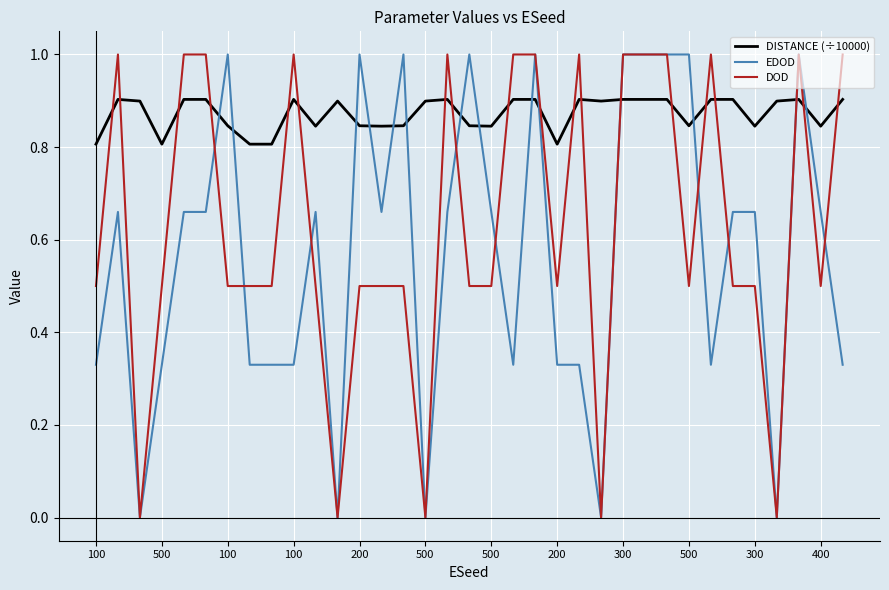

Which series has the largest total across all categories?

DISTANCE (÷10000)